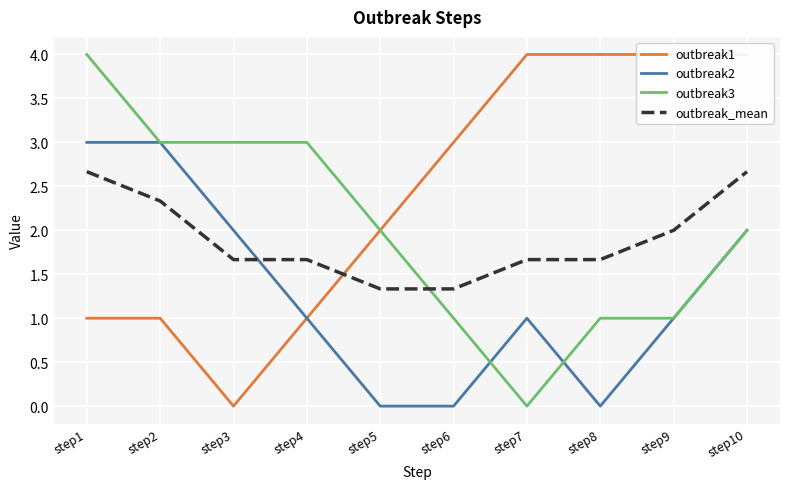

In outbreak2, how many points are lower than both neighbors (excluding endpoints)?

1